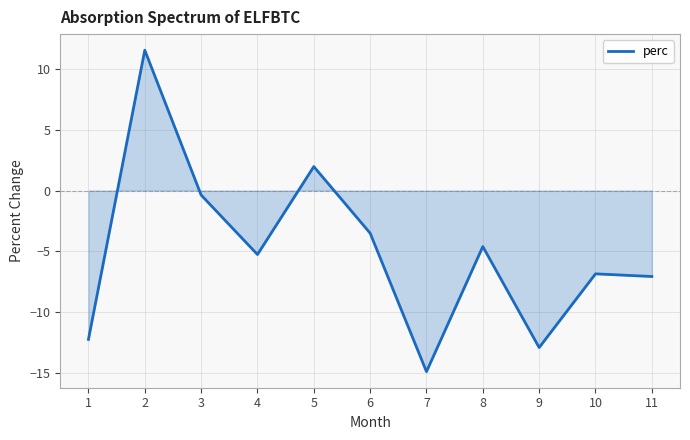

At which label does the data first exceed -5?

2